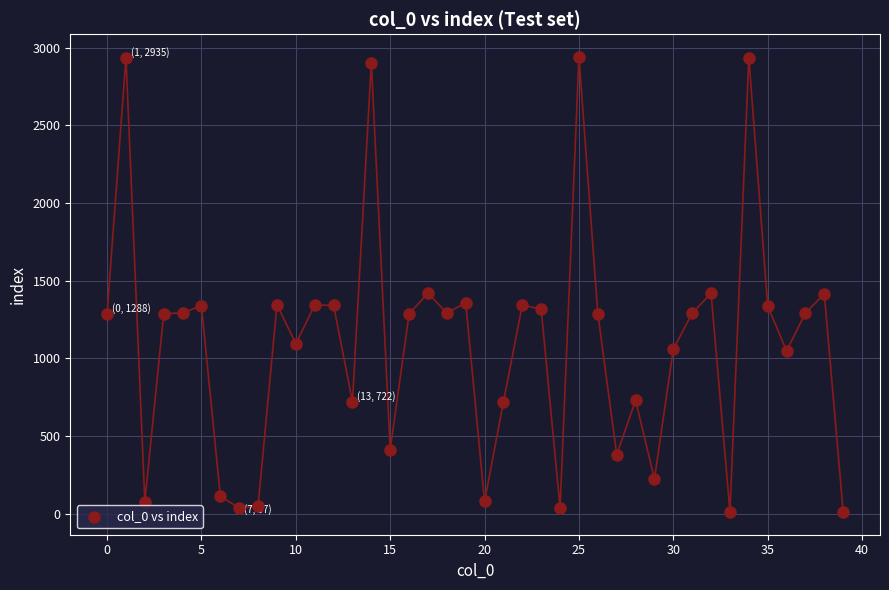

What is the range of Y values (max minus min)?

2928